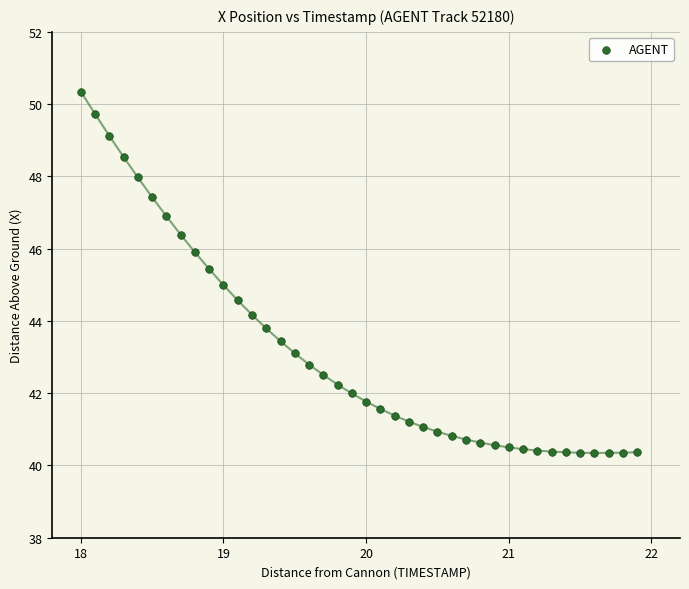

What is the range of X values (max minus min)?

3.9